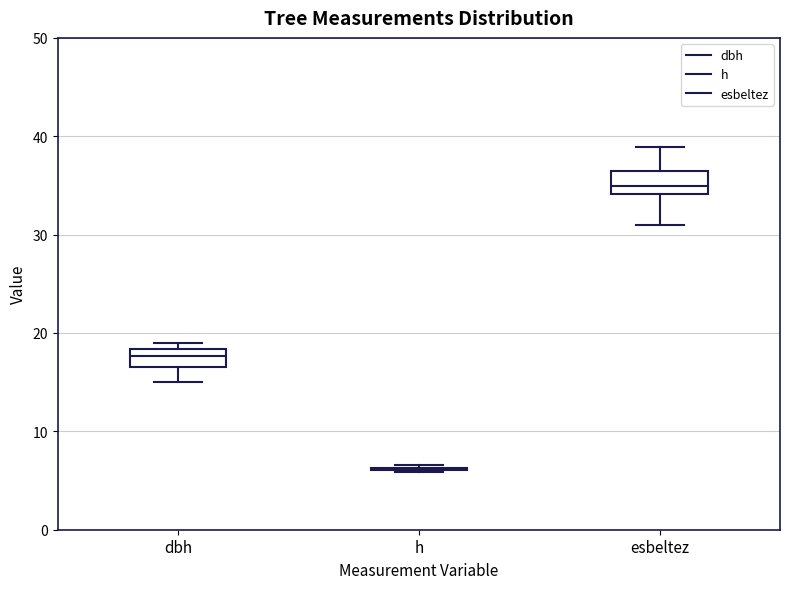

Reading left to right, read every box against the y-axis: the position of its median line, the range the box covers, and the ends of its whiskers. The values are not printed on the chart, so give them approximately, as read against the axis.

dbh: median 18 (inside the box), box 17 to 18, whiskers 15 to 19
h: box collapsed to a line at 6, whiskers 6 to 7
esbeltez: median 35, box 34 to 36, whiskers 31 to 39